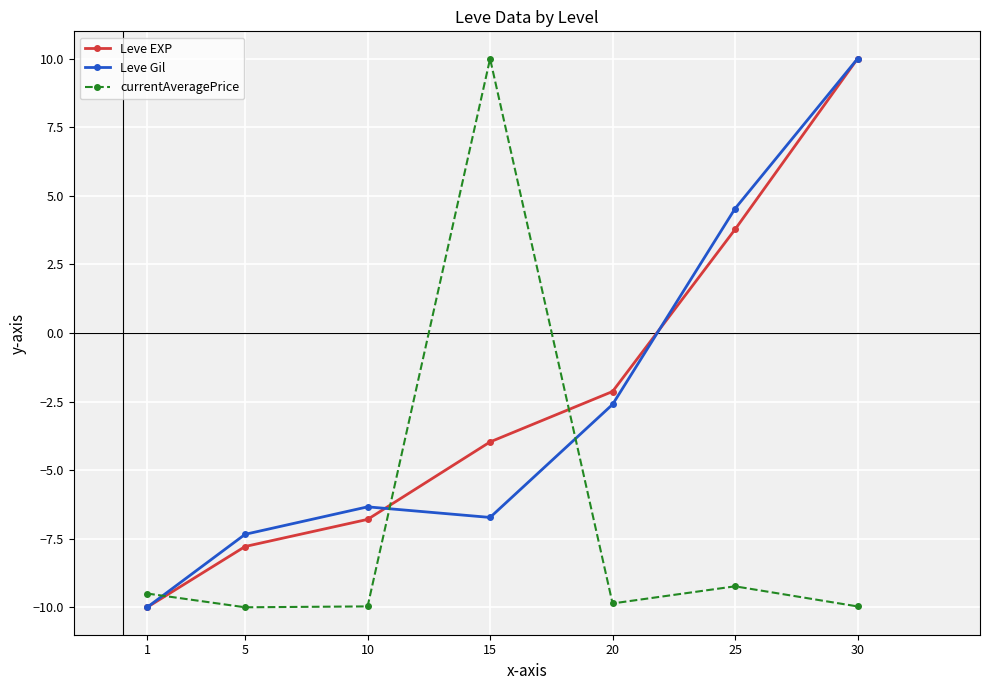

At 5, list the series in order from smallest to largest.

currentAveragePrice, Leve EXP, Leve Gil